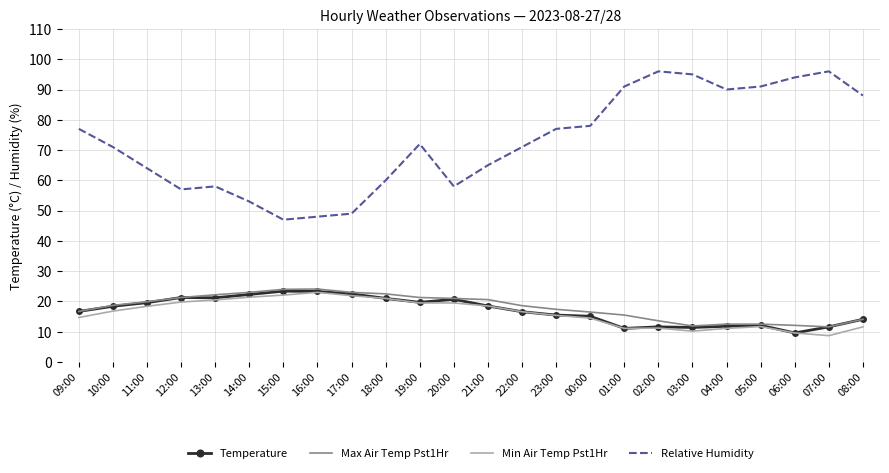

How many interior local valleys does the Relative Humidity series have?

4